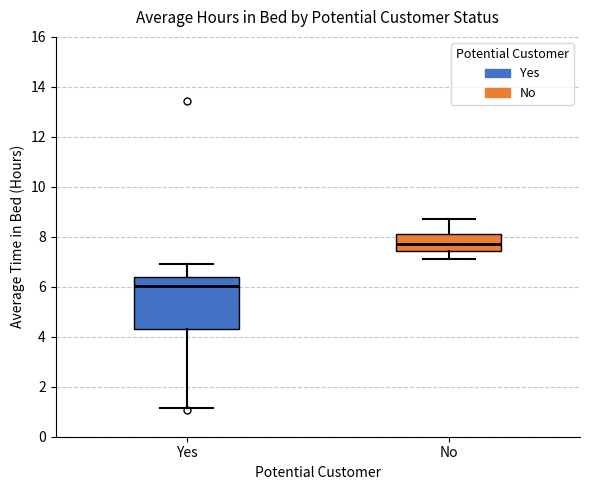

Which box has the lowest median line?

Yes